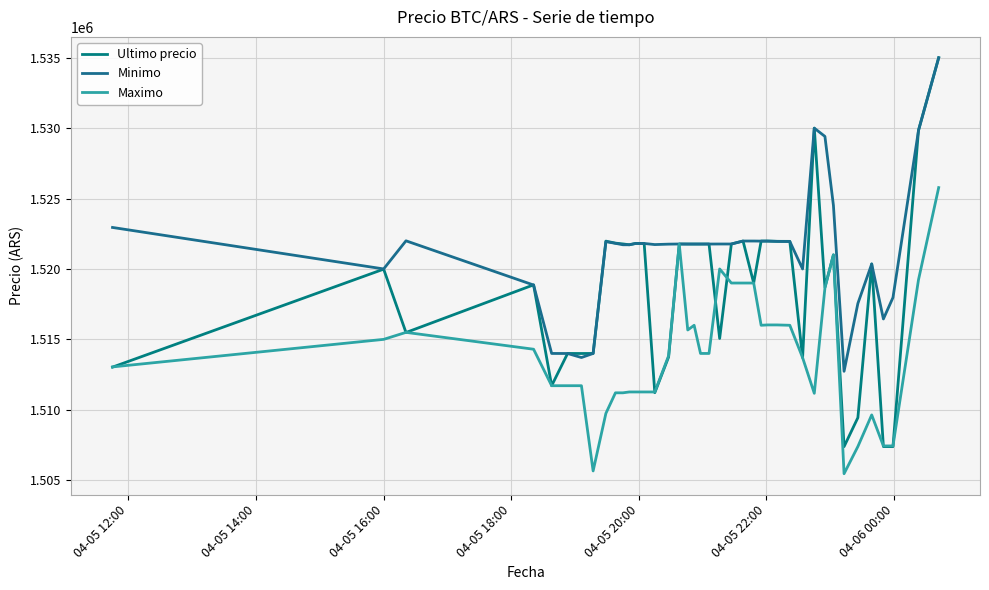

How many lines are shown in the chart?

3